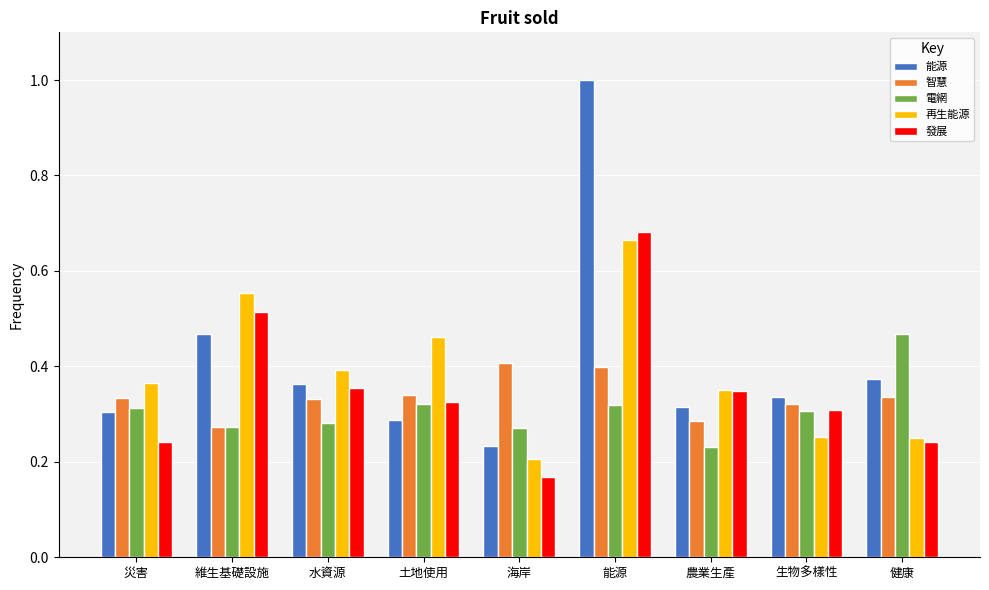

At how many categories does at least one series exceed 0?

9